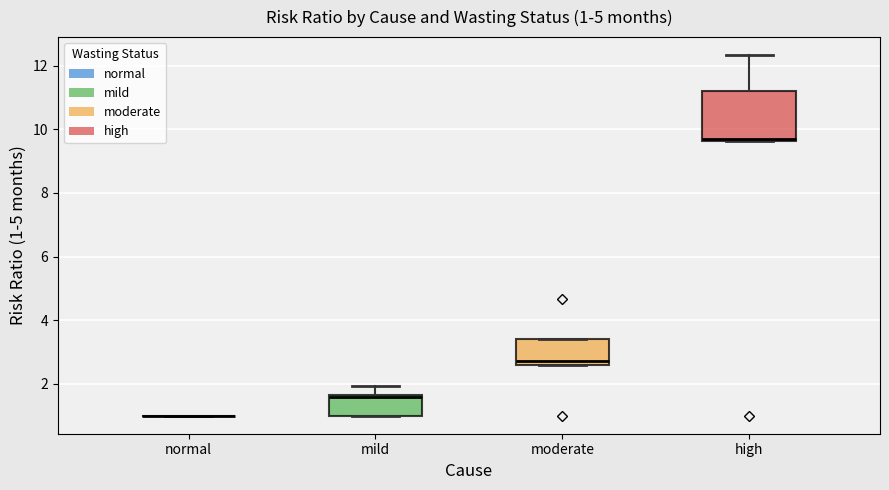

Which box is the tallest, from its lower edge to its upper edge?

high